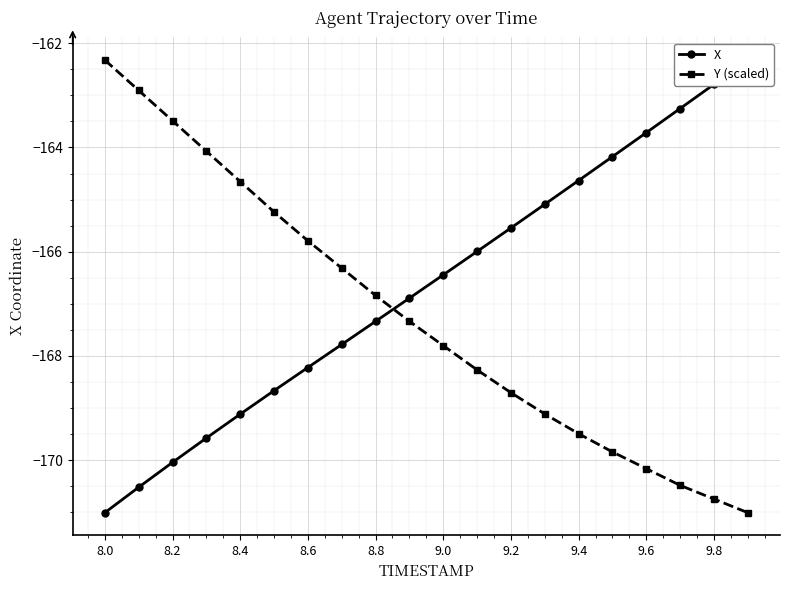

Which series ends up on top after the final intersection of X and Y (scaled)?

X